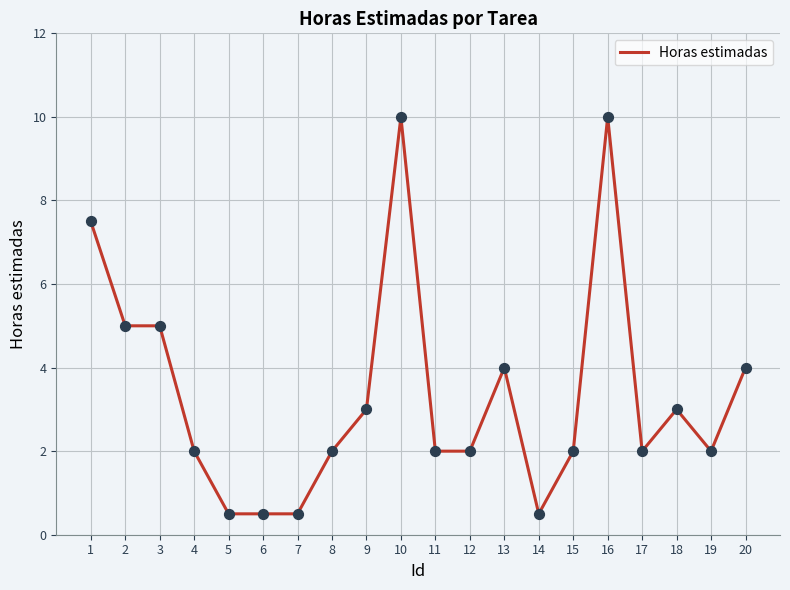

Between 11 and 7, which is larger?

11